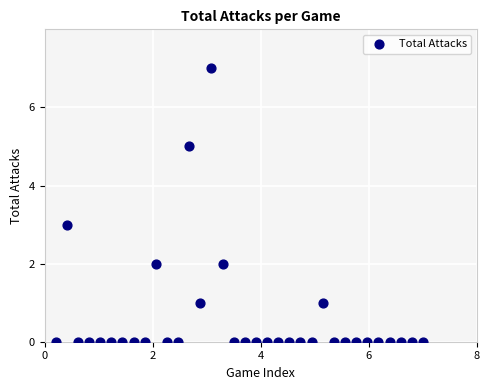

Count the number of points in this scatter plot.

34